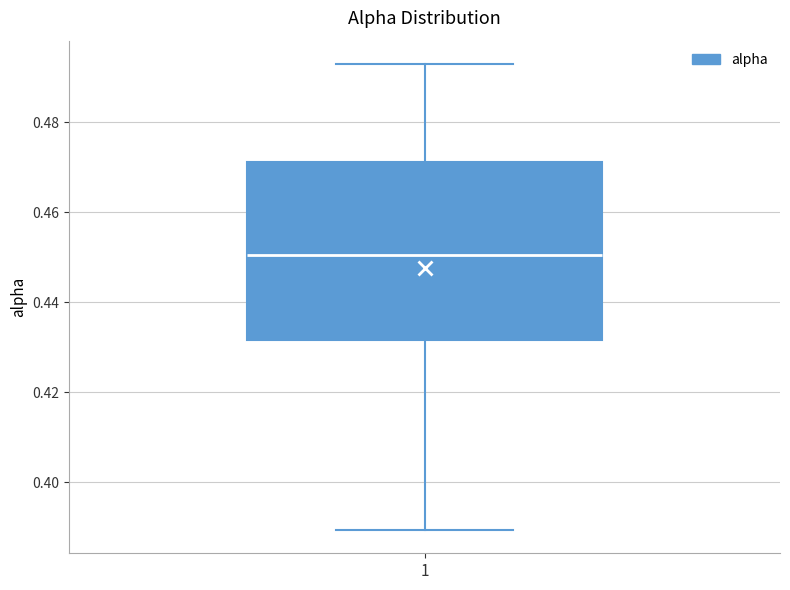

Read this box plot against the y-axis: the position of the median line, the range covered by the box, and the ends of both whiskers. The values are not printed on the chart, so give them approximately, as read against the axis.

median 0.450, box 0.432 to 0.472, whiskers 0.390 to 0.492